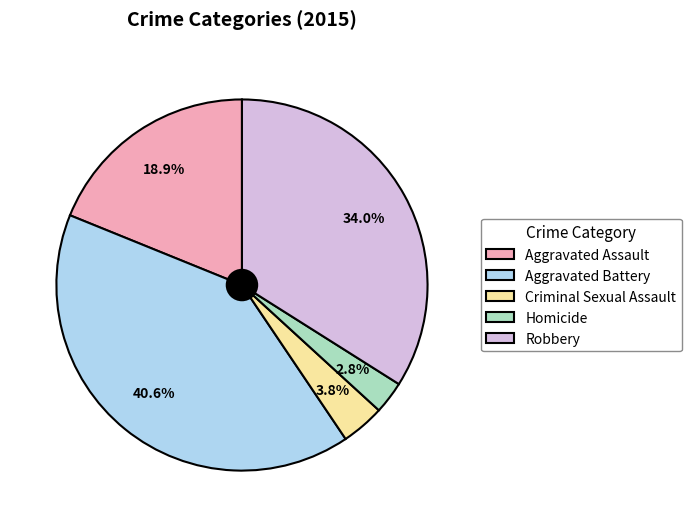

What percentage is the Aggravated Assault slice, to the nearest percent?

19%